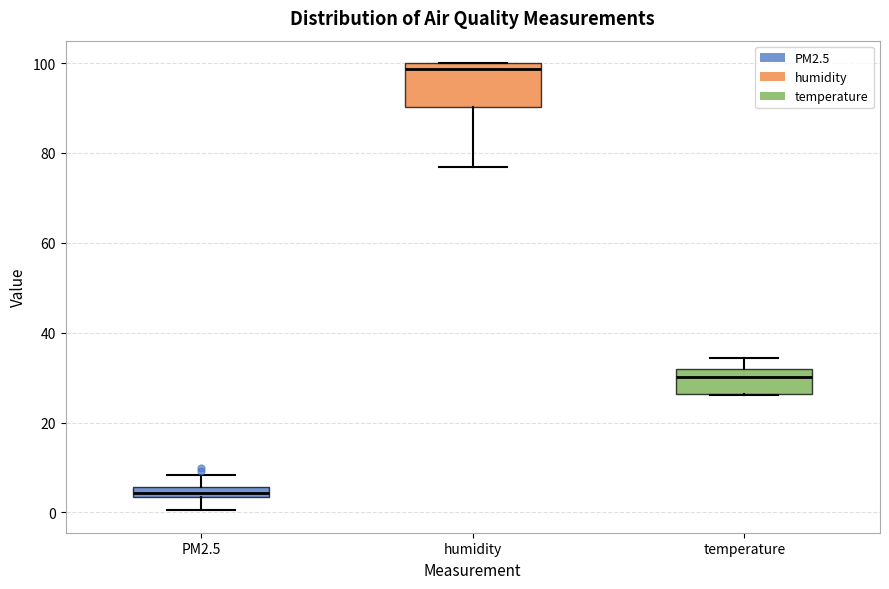

Where does the upper whisker of the box for temperature end on the y-axis? The values are not printed on the chart, so give them approximately, as read against the axis.

34